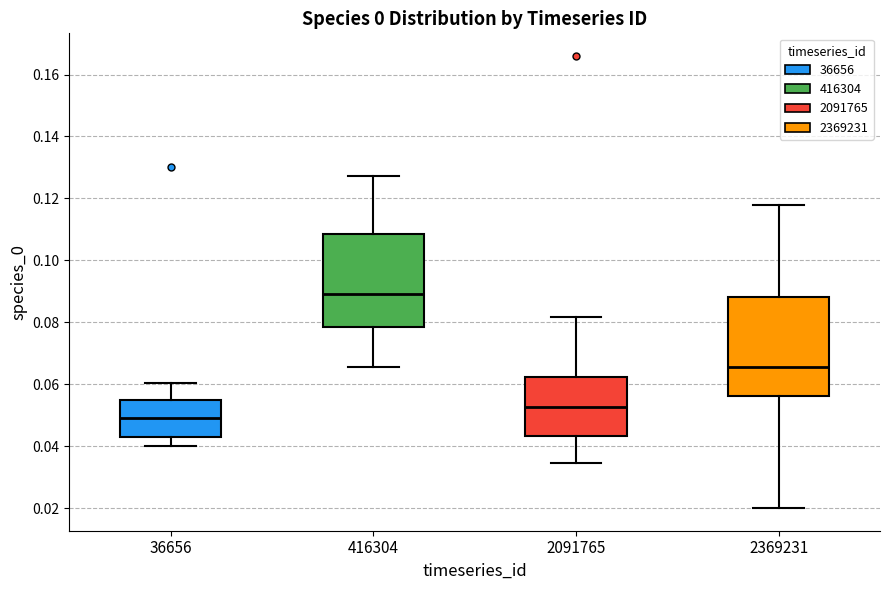

Where does the upper whisker of the box at x = 416304 end on the y-axis? The values are not printed on the chart, so give them approximately, as read against the axis.

0.128